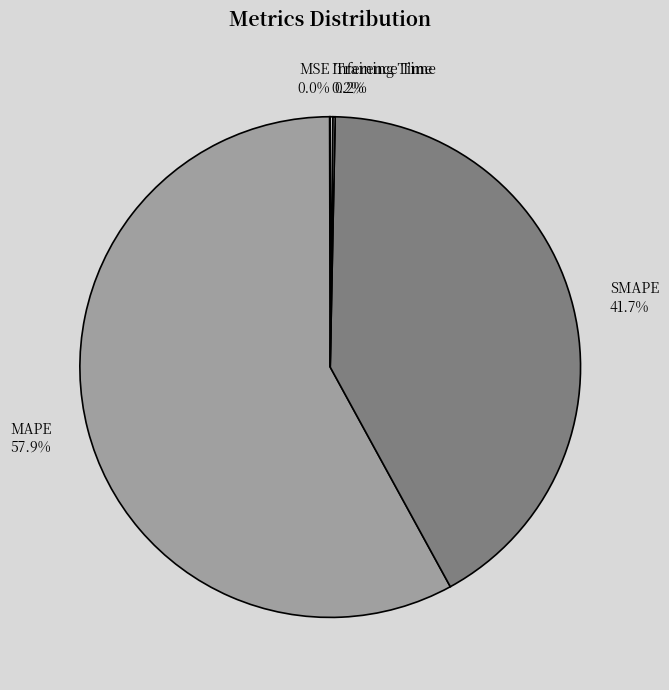

What is the majority slice?

MAPE